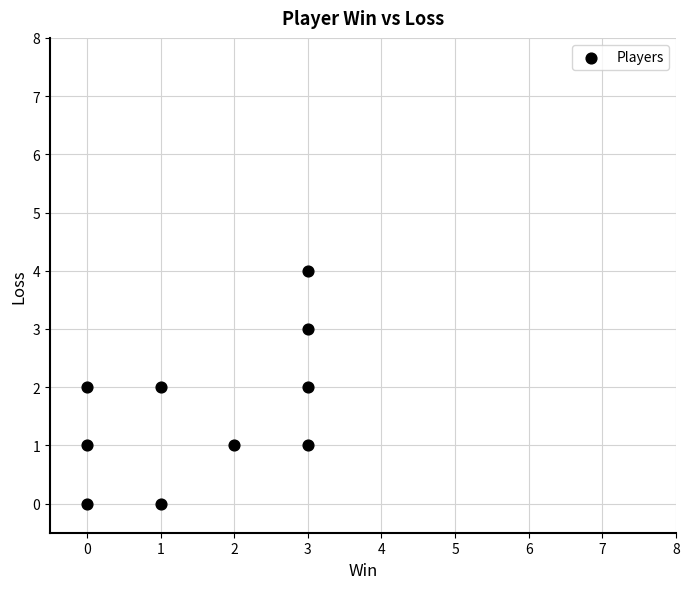

What is the range of Y values (max minus min)?

4